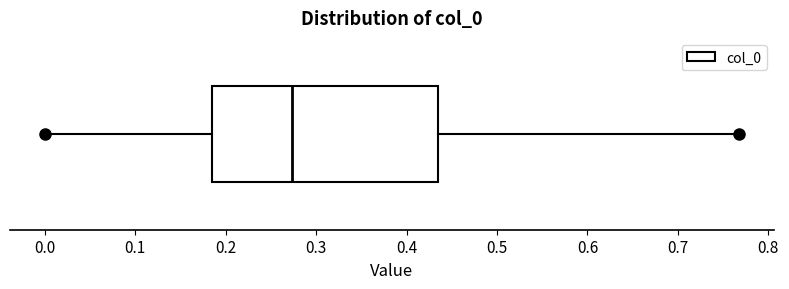

Read this box plot against the x-axis: the position of the median line, the range covered by the box, and the ends of both whiskers. The values are not printed on the chart, so give them approximately, as read against the axis.

median 0.27, box 0.19 to 0.44, whiskers 0.00 to 0.77